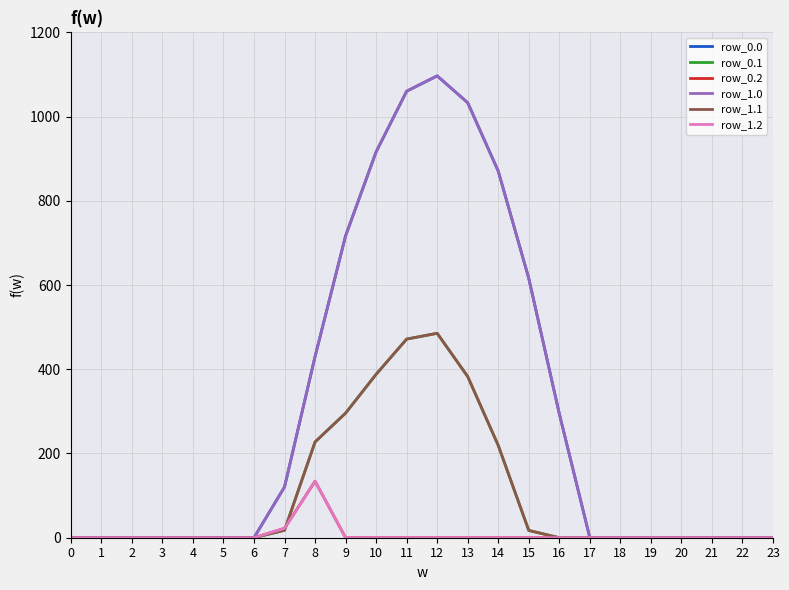

Which has a higher value, 8 or 7?

8